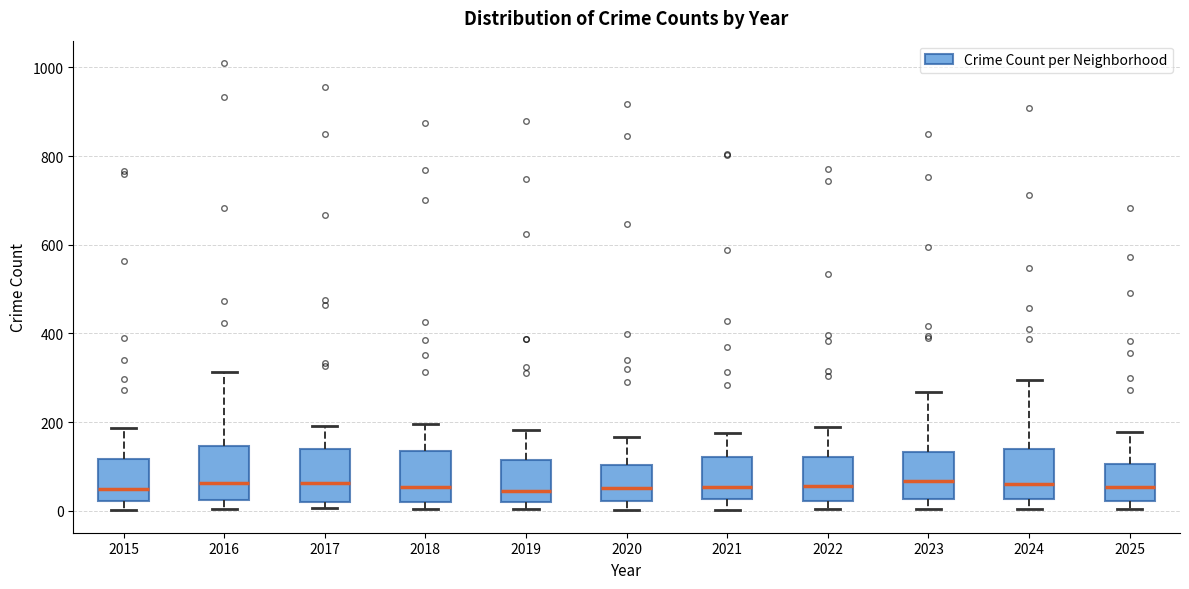

Reading left to right, read every box against the y-axis: the position of its median line, the range the box covers, and the ends of its whiskers. The values are not printed on the chart, so give them approximately, as read against the axis.

2015: median 60, box 20 to 120, whiskers 0 to 180
2016: median 60, box 20 to 140, whiskers 0 to 320
2017: median 60, box 20 to 140, whiskers 0 to 200
2018: median 60, box 20 to 140, whiskers 0 to 200
2019: median 40, box 20 to 120, whiskers 0 to 180
2020: median 60, box 20 to 100, whiskers 0 to 160
2021: median 60, box 20 to 120, whiskers 0 to 180
2022: median 60, box 20 to 120, whiskers 0 to 200
2023: median 60, box 20 to 140, whiskers 0 to 260
2024: median 60, box 20 to 140, whiskers 0 to 300
2025: median 60, box 20 to 100, whiskers 0 to 180